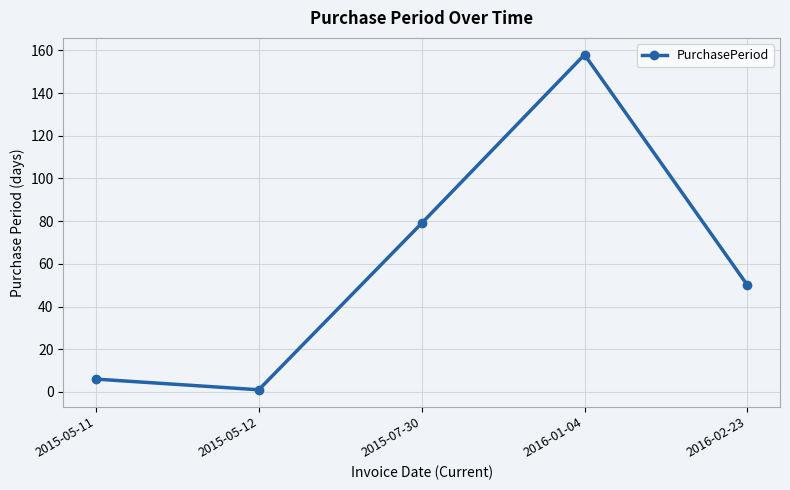

Where does the data first go above 50?

2015-07-30